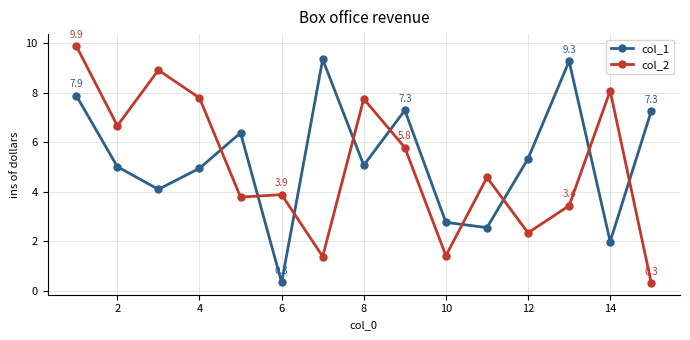

How many lines are shown in the chart?

2